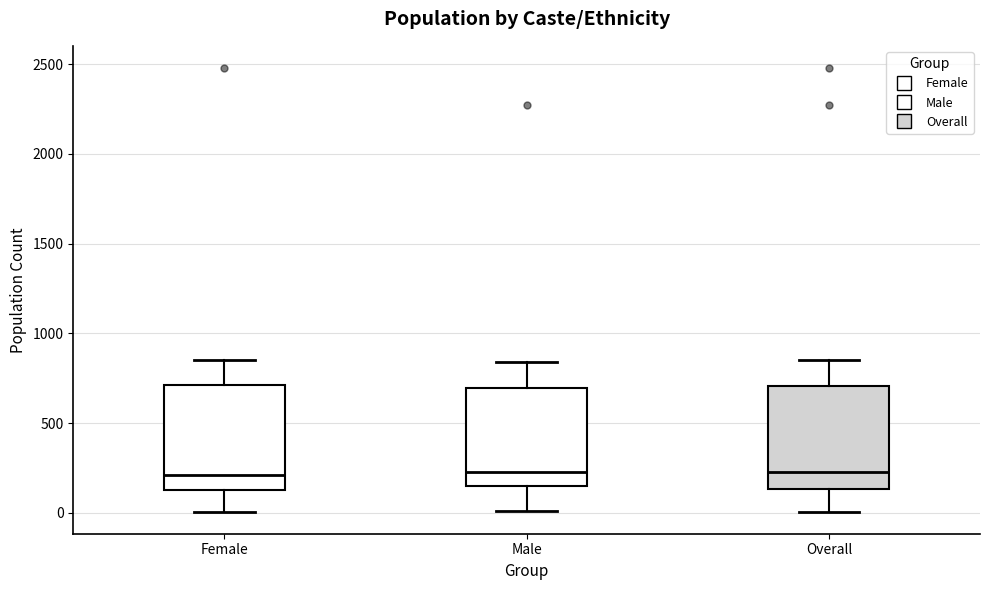

Reading left to right, read every box against the y-axis: the position of its median line, the range the box covers, and the ends of its whiskers. The values are not printed on the chart, so give them approximately, as read against the axis.

Female: median 200, box 150 to 700, whiskers 0 to 850
Male: median 250, box 150 to 700, whiskers 0 to 850
Overall: median 250, box 150 to 700, whiskers 0 to 850